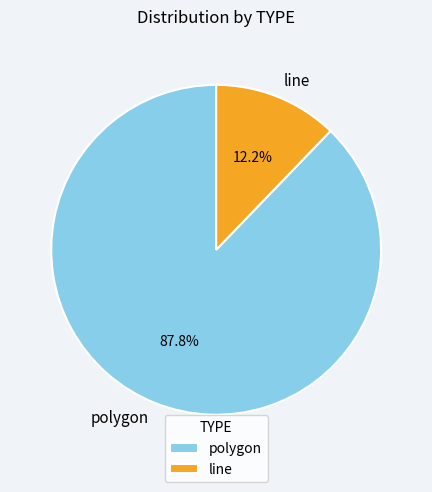

To the nearest percent, what is the average slice percentage?

50%